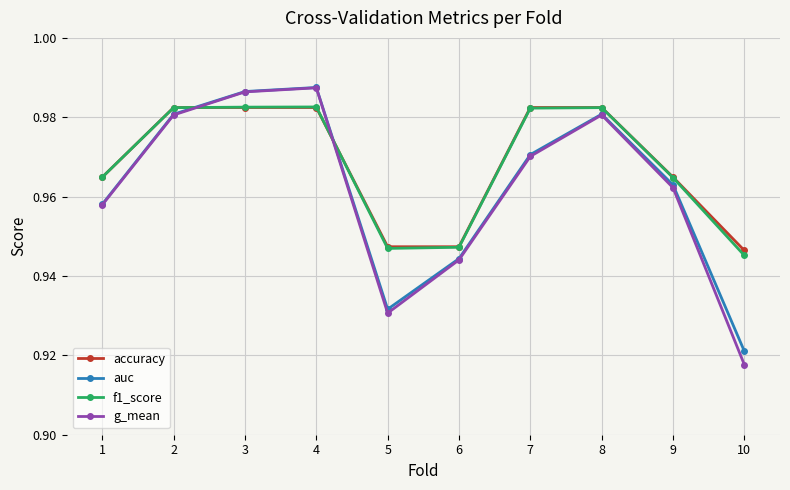

True or false: g_mean and f1_score intersect in this chart.

True